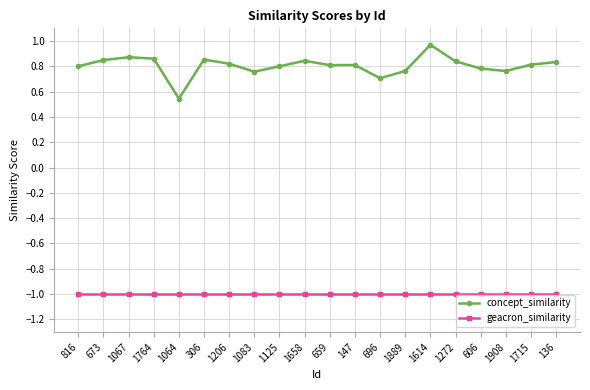

The geacron_similarity series shows -1.0 at 147. True or false?

True